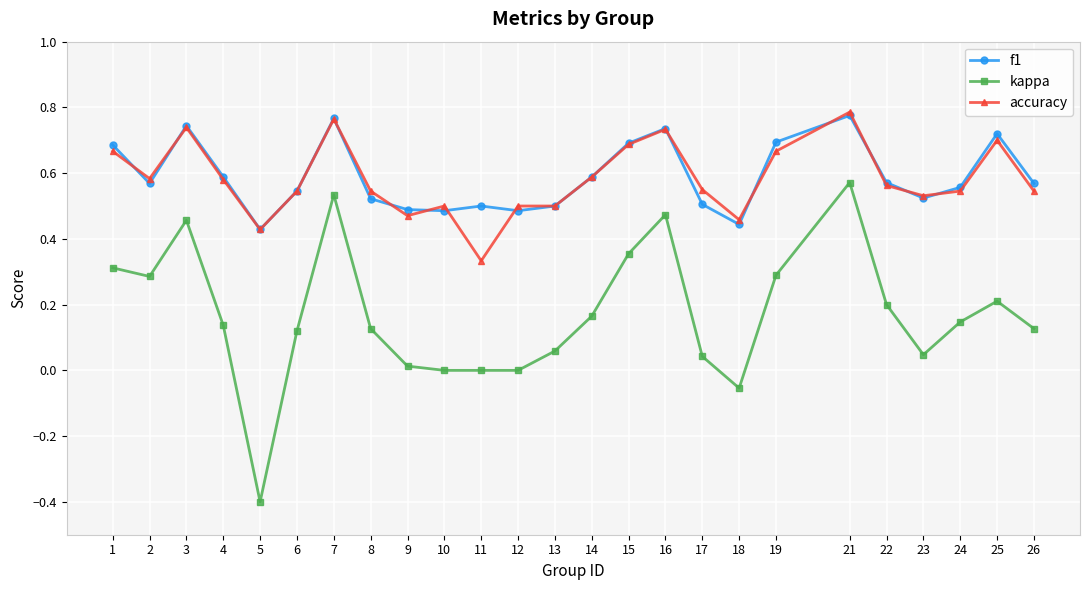

Between 7 and 19, which series saw the biggest shift?

kappa